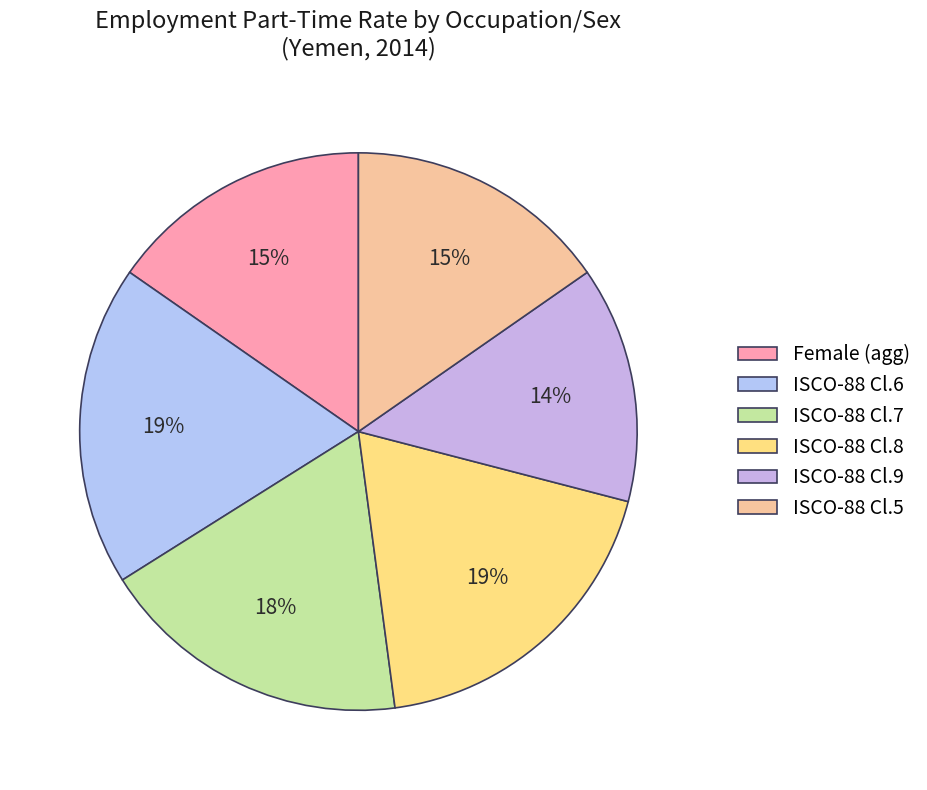

Does any single category account for the majority?

No